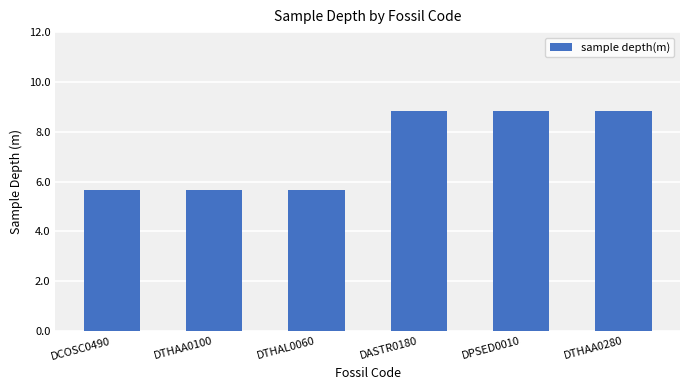

How many distinct data groups are displayed?

1